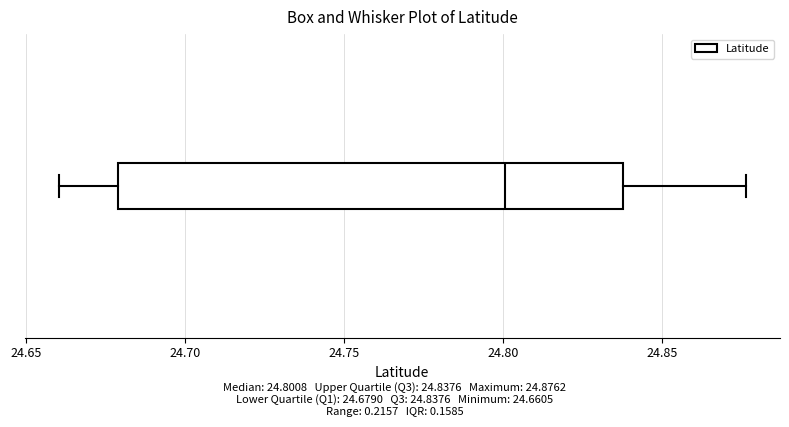

Transcribe this box plot: give where the median line is, the range the box spans, and where the two whiskers end, as read against the x-axis. The values are not printed on the chart, so give them approximately, as read against the axis.

median 24.800, box 24.680 to 24.840, whiskers 24.660 to 24.875